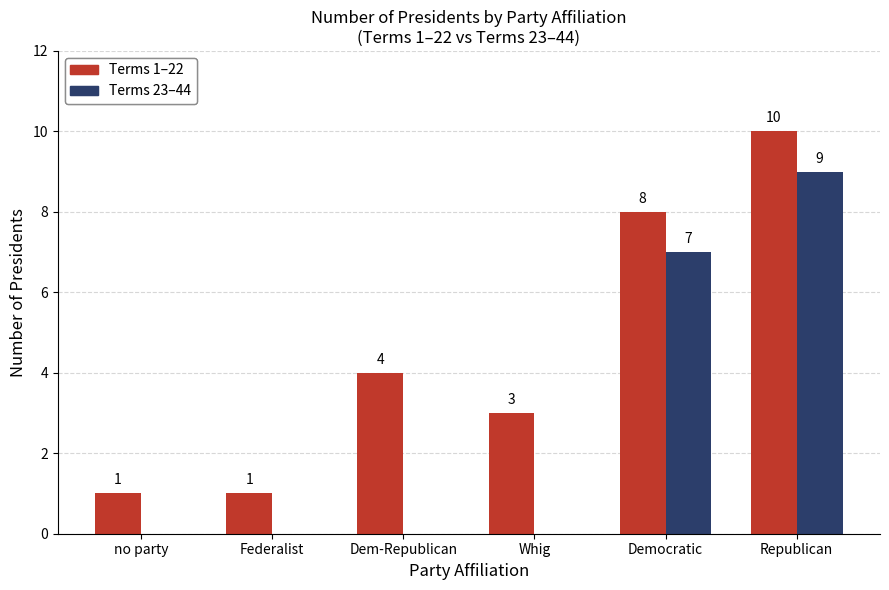

True or false: Terms 23–44 has a value of 5 at no party.

False